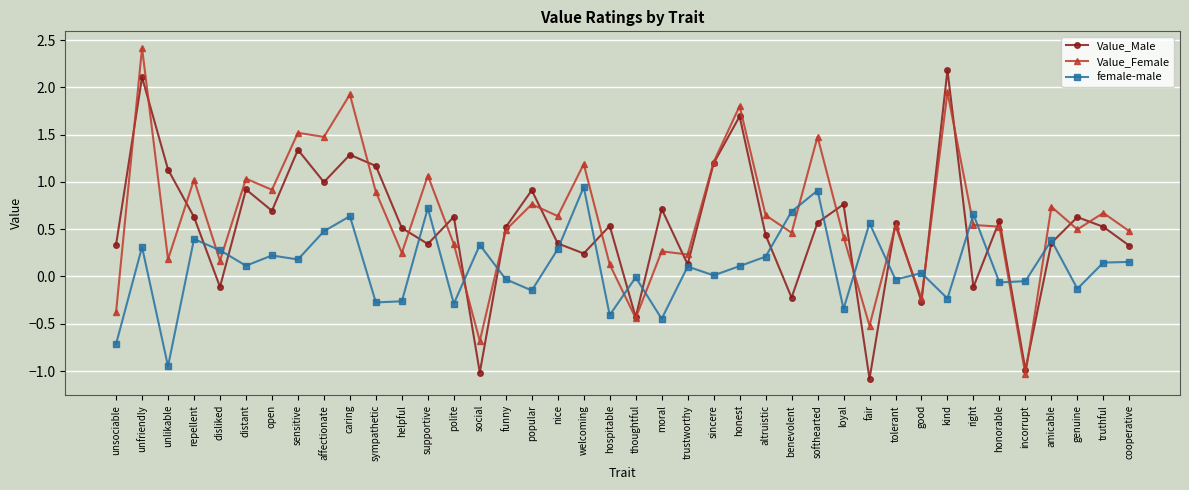

What is the sum of all Value_Female values?

25.6